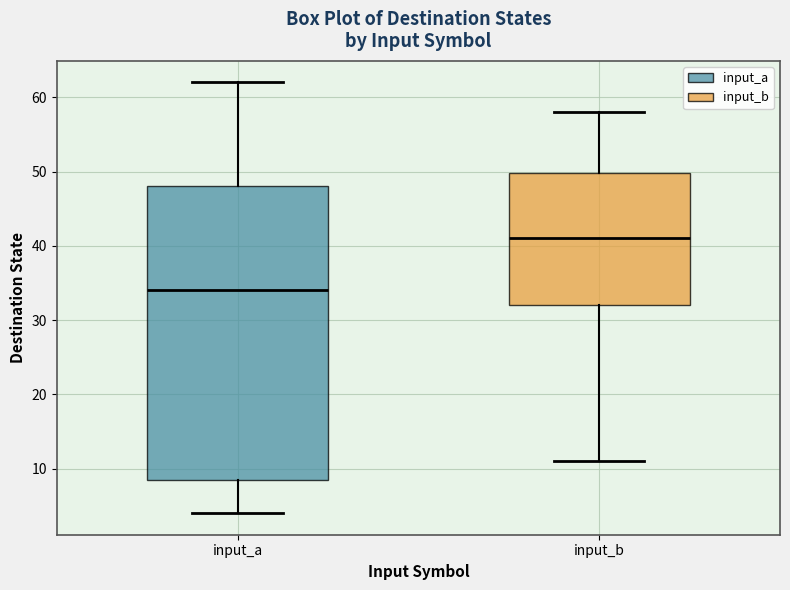

Comparing the boxes themselves (not the whiskers), which one is the tallest?

input_a